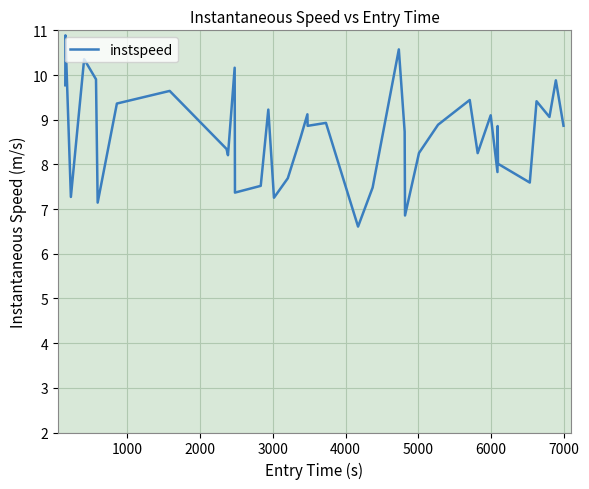

How many interior local valleys (lower than both neighbors) does the data have?

12